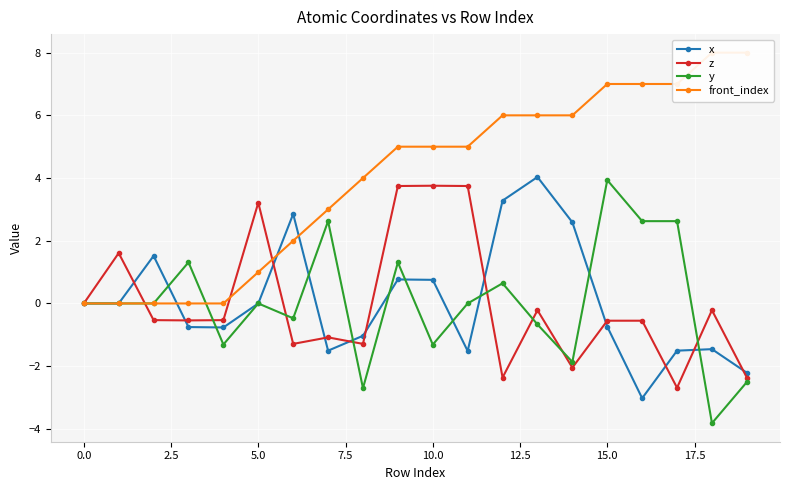

What is the minimum value for x?

-3.0